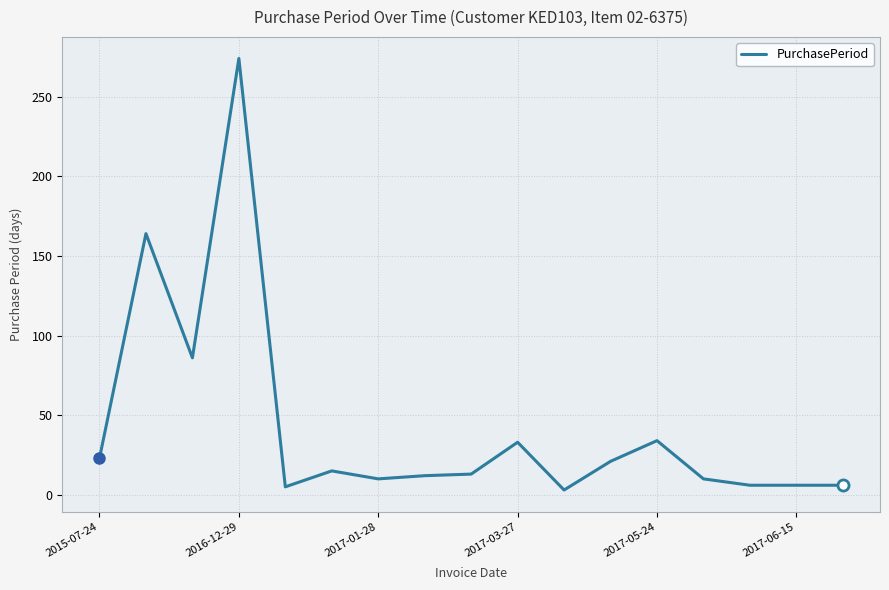

What is the difference between the maximum and minimum values?

271